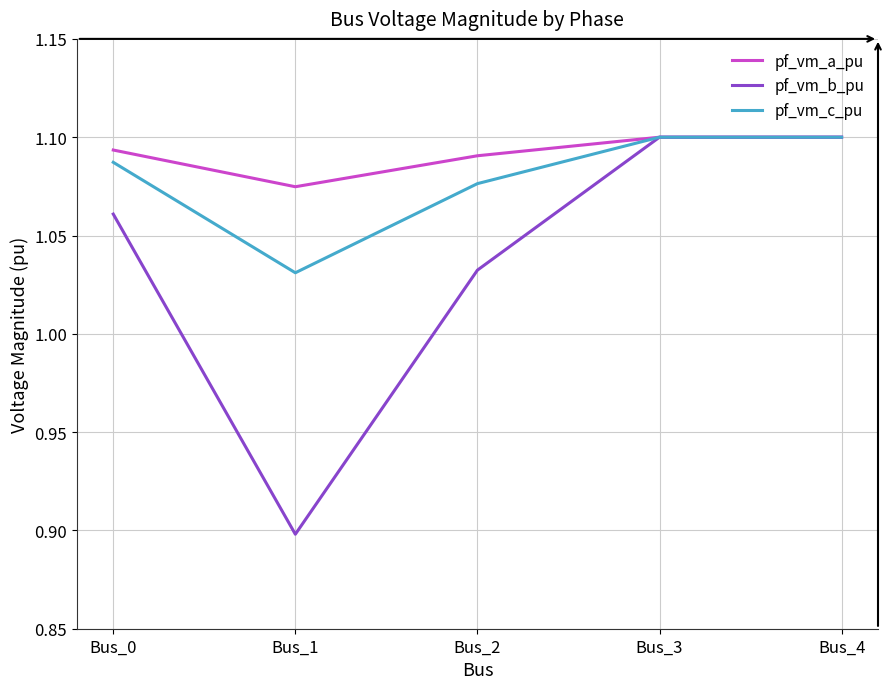

Rank the series at Bus_1 from highest to lowest value.

pf_vm_a_pu, pf_vm_c_pu, pf_vm_b_pu